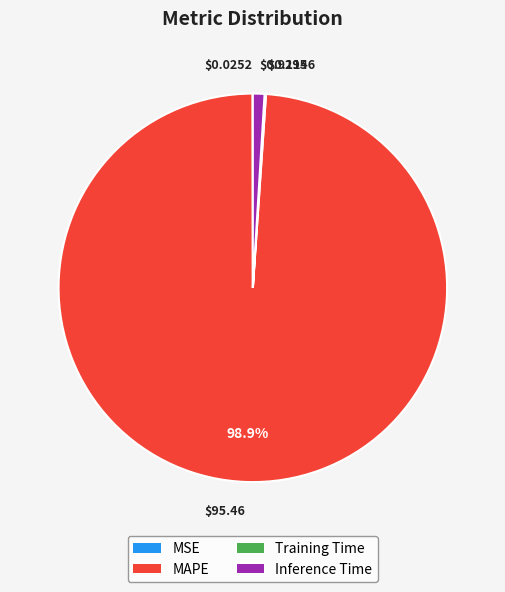

Does Inference Time account for over 50% of the chart?

No